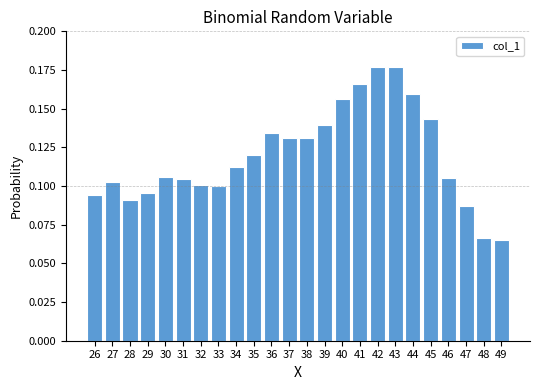

Between 38 and 28, which is larger?

38